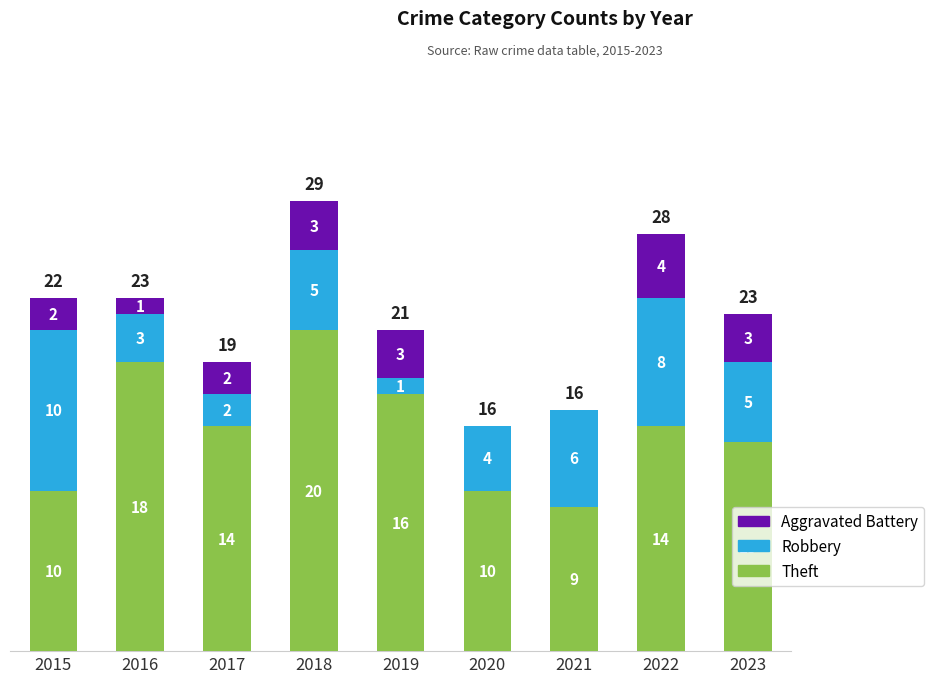

At which label does Theft first exceed 14?

2016